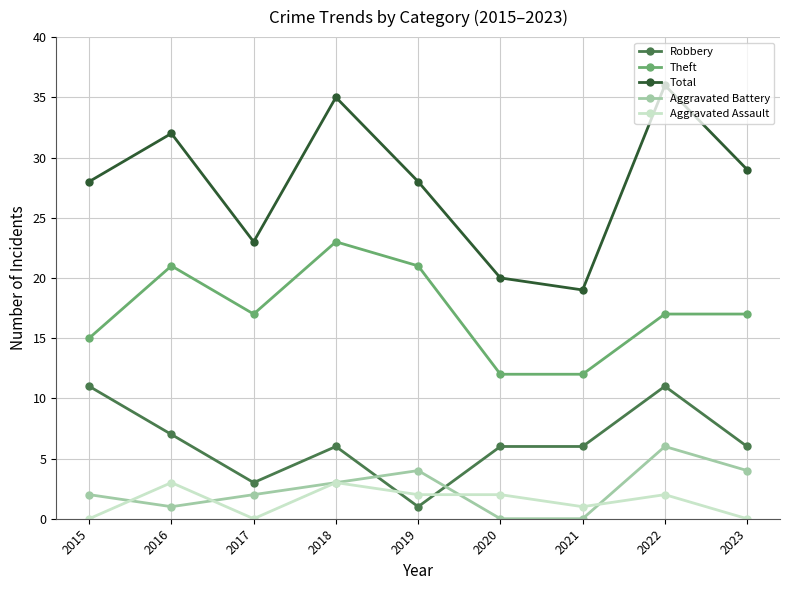

At which category does Aggravated Battery reach its first local peak?

2019